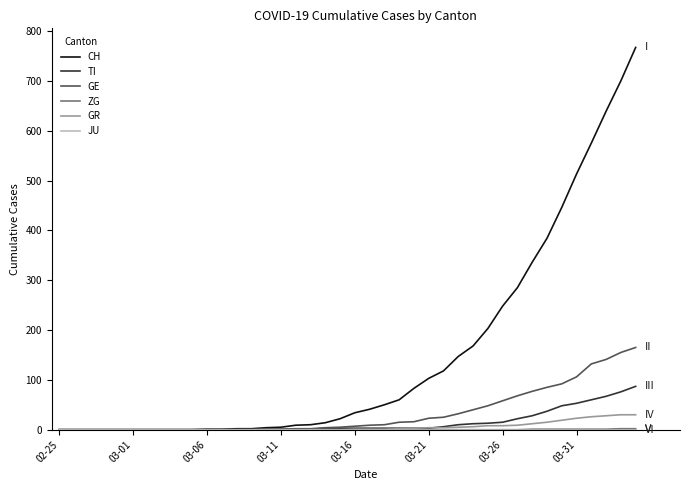

Which series has the largest total across all categories?

CH